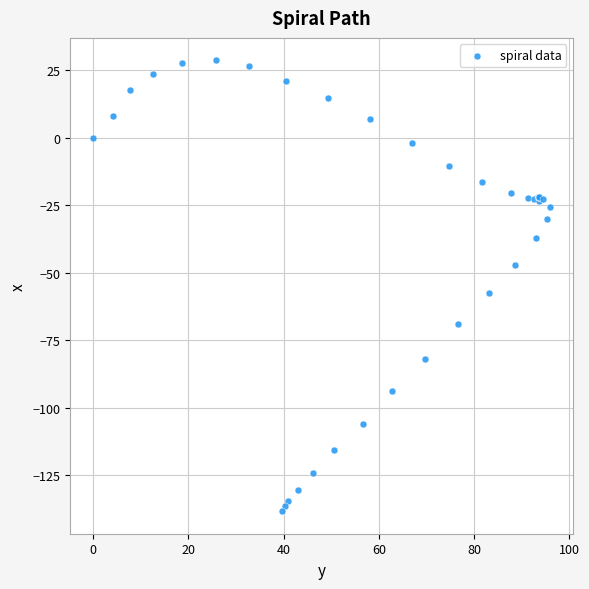

What Y value in the scatter plot is closest to -54?

-57.6